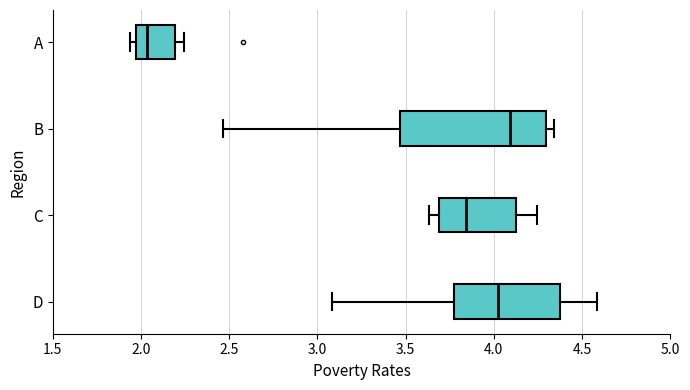

Reading bottom to top, read every box against the x-axis: the position of its median line, the range the box covers, and the ends of its whiskers. The values are not printed on the chart, so give them approximately, as read against the axis.

D: median 4.00, box 3.75 to 4.40, whiskers 3.10 to 4.60
C: median 3.85, box 3.70 to 4.15, whiskers 3.65 to 4.25
B: median 4.10, box 3.45 to 4.30, whiskers 2.45 to 4.35
A: median 2.05, box 1.95 to 2.20, whiskers 1.95 (just left of the box's left edge) to 2.25